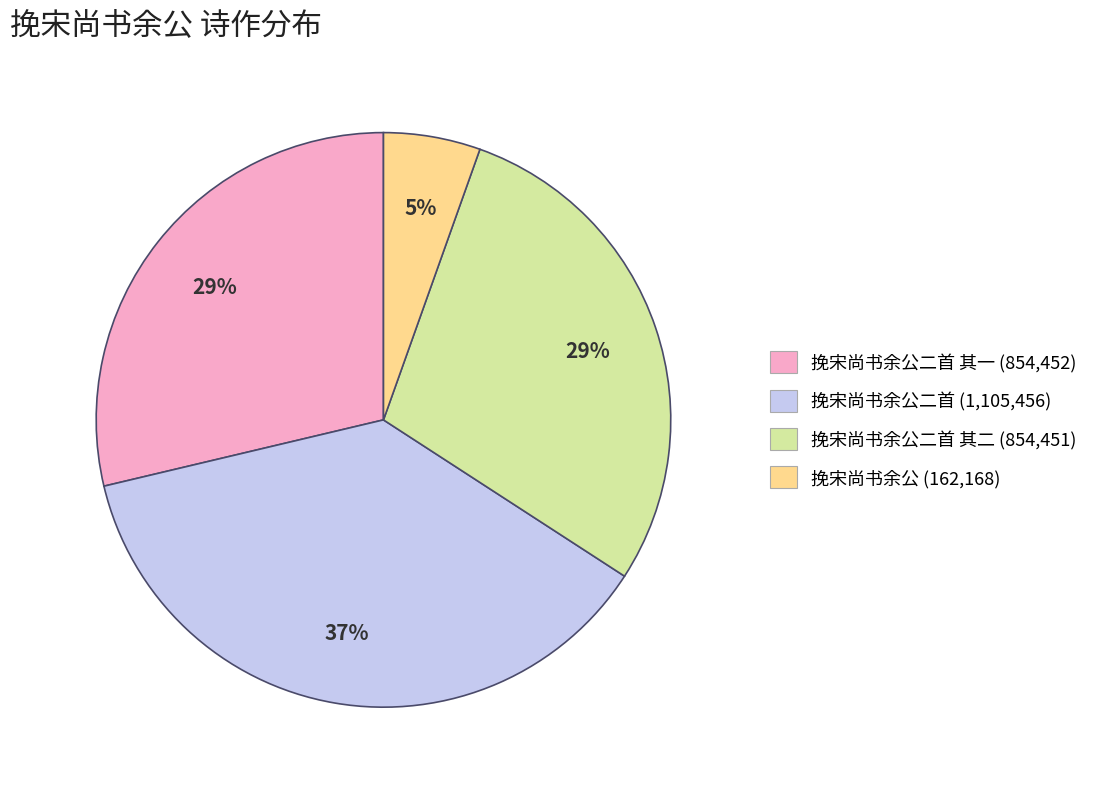

How many slices are in this pie chart?

4